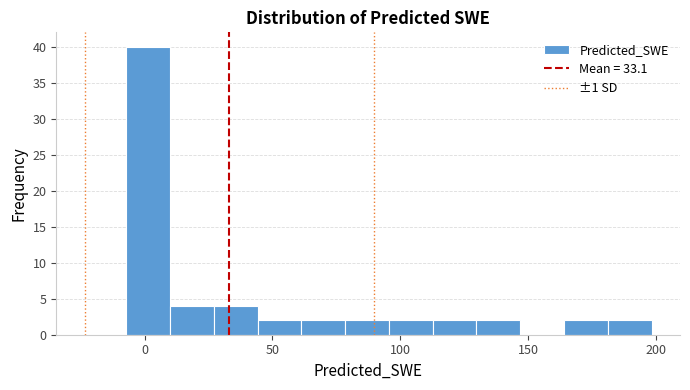

Read against the x-axis, roughly where is the centre of the tallest bar?

0